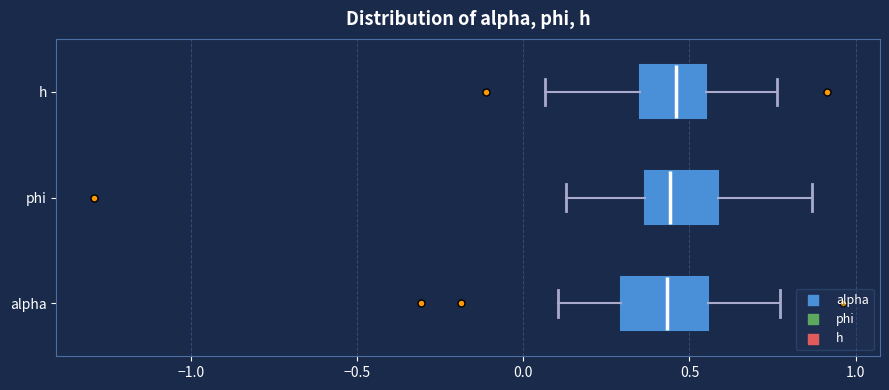

Reading bottom to top, transcribe this box plot: for each box, give where its median line is, the range the box spans, and where its two whiskers end, as read against the x-axis. The values are not printed on the chart, so give them approximately, as read against the axis.

alpha: median 0.45, box 0.30 to 0.55, whiskers 0.10 to 0.75
phi: median 0.45, box 0.35 to 0.60, whiskers 0.15 to 0.85
h: median 0.45, box 0.35 to 0.55, whiskers 0.05 to 0.75